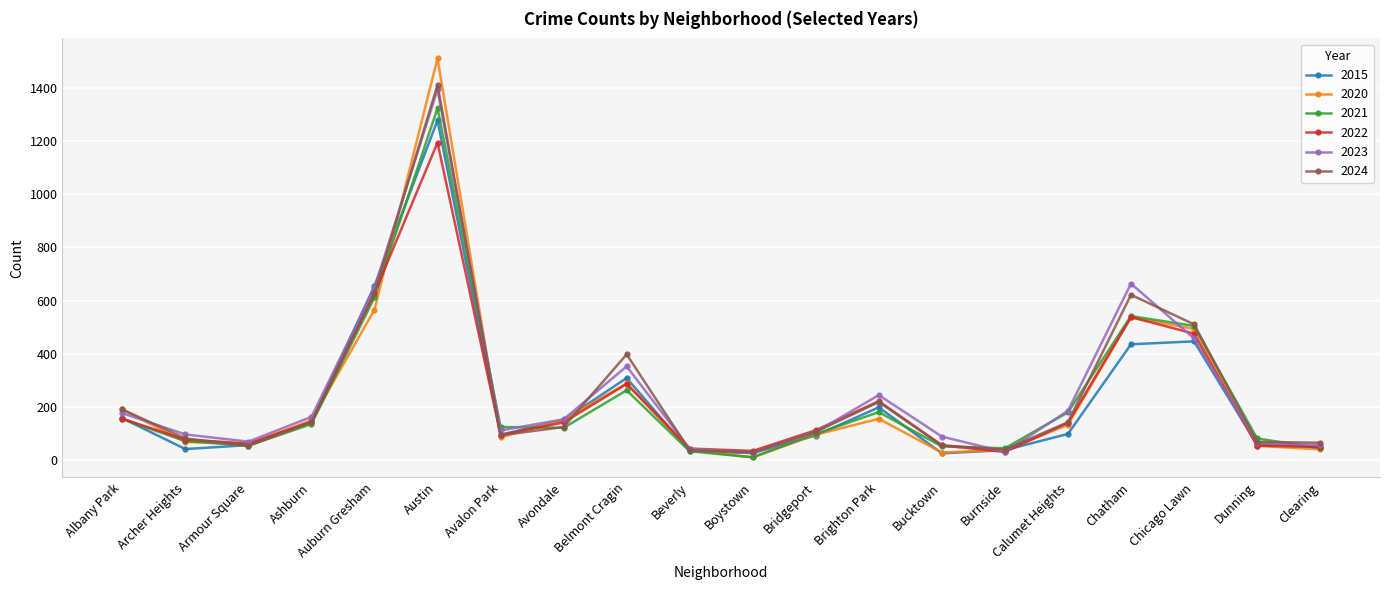

True or false: 2024 has a value of 107 at Bridgeport.

True